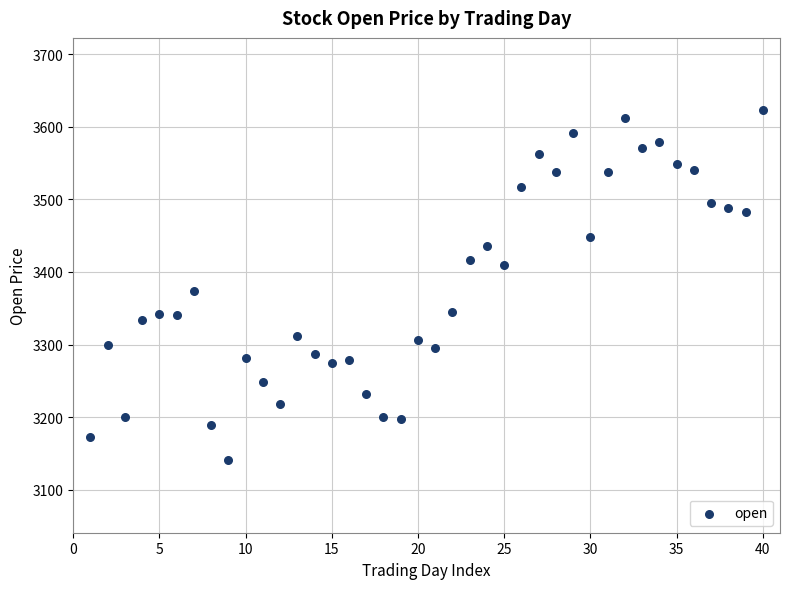

What is the range of X values (max minus min)?

39.0